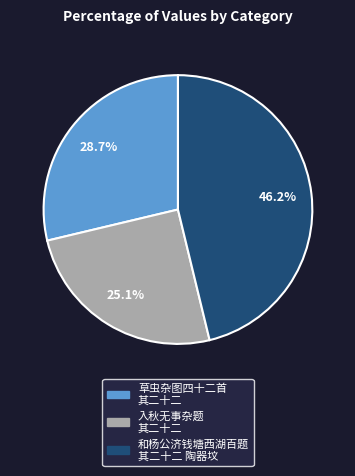

Rank the categories by value from lowest to highest.

入秋无事杂题 其二十二, 草虫杂图四十二首 其二十二, 和杨公济钱塘西湖百题 其二十二 陶器坟